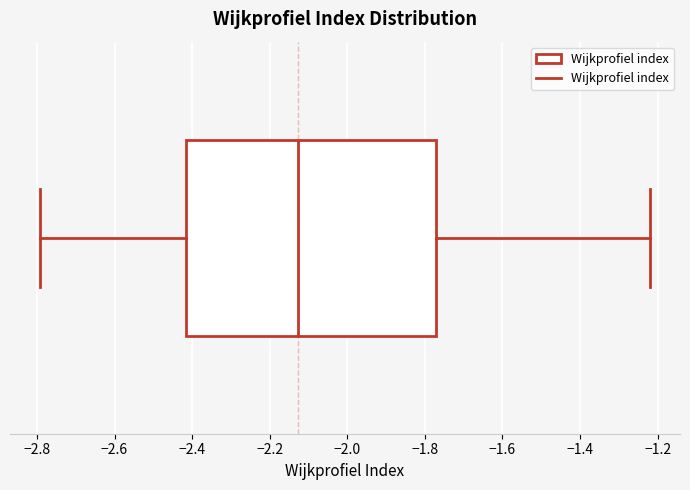

Read this box plot against the x-axis: the position of the median line, the range covered by the box, and the ends of both whiskers. The values are not printed on the chart, so give them approximately, as read against the axis.

median -2.12, box -2.42 to -1.78, whiskers -2.80 to -1.22